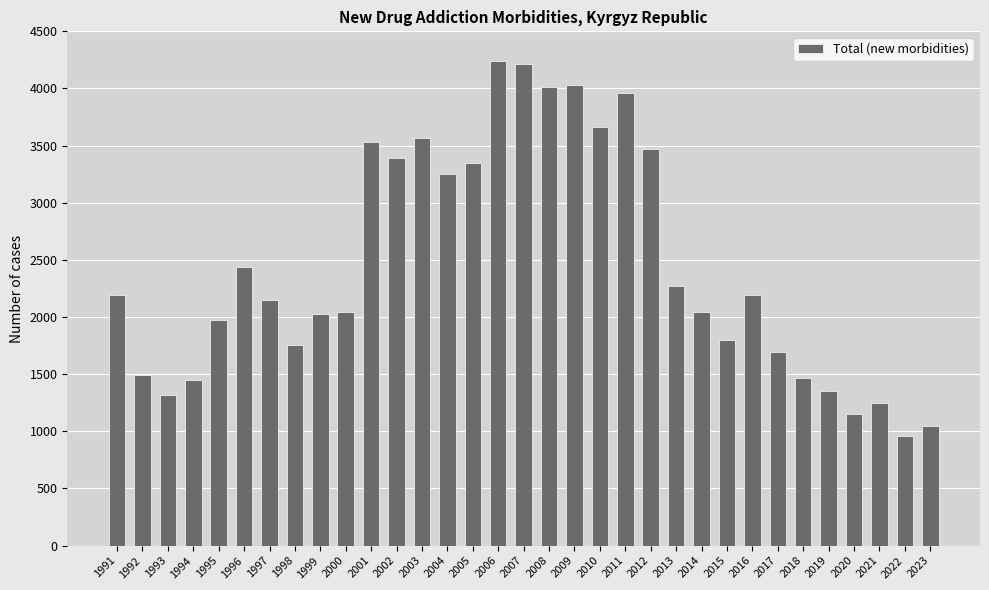

How many data points are less than 2148?

16